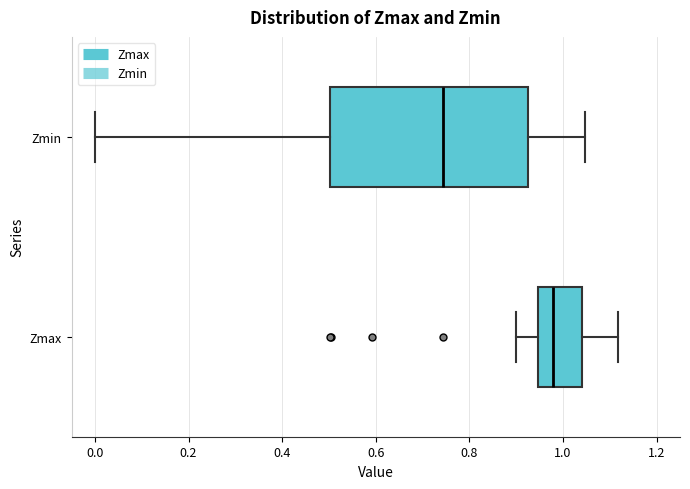

Reading bottom to top, transcribe this box plot: for each box, give where its median line is, the range the box spans, and where its two whiskers end, as read against the x-axis. The values are not printed on the chart, so give them approximately, as read against the axis.

Zmax: median 0.98, box 0.94 to 1.04, whiskers 0.90 to 1.12
Zmin: median 0.74, box 0.50 to 0.92, whiskers 0.00 to 1.04